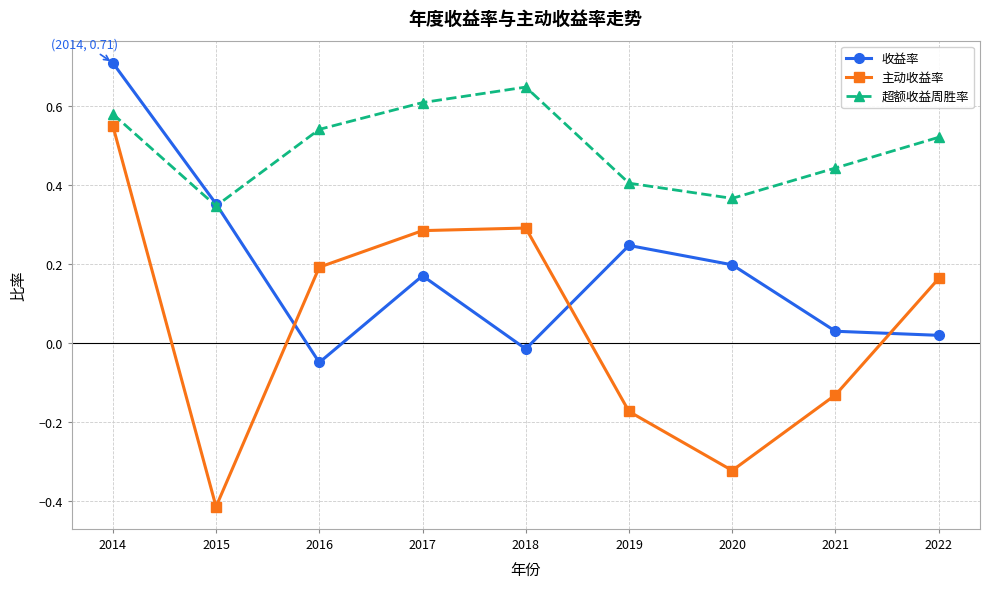

Rank the series by their maximum value, from lowest to highest.

主动收益率, 超额收益周胜率, 收益率